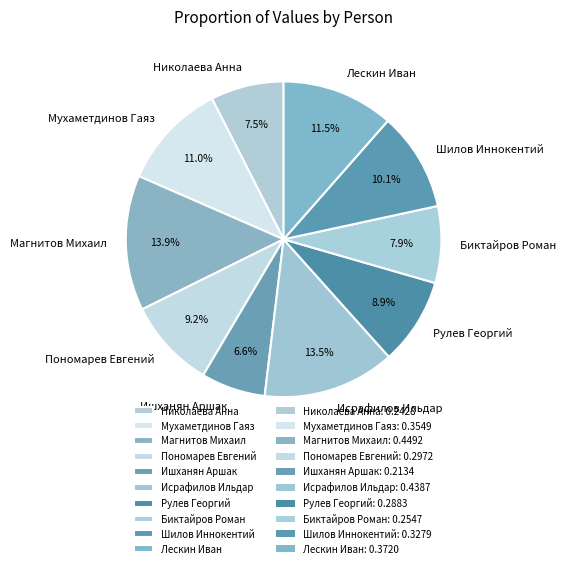

To the nearest percent, what is the difference between the largest and smallest slice percentages?

7%